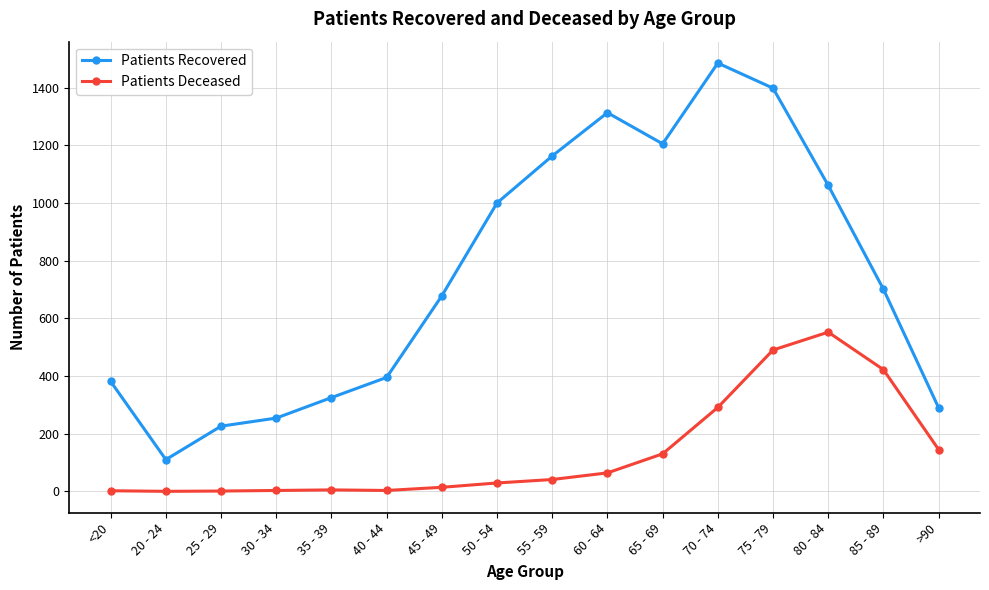

Rank the series by their average value, from lowest to highest.

Patients Deceased, Patients Recovered